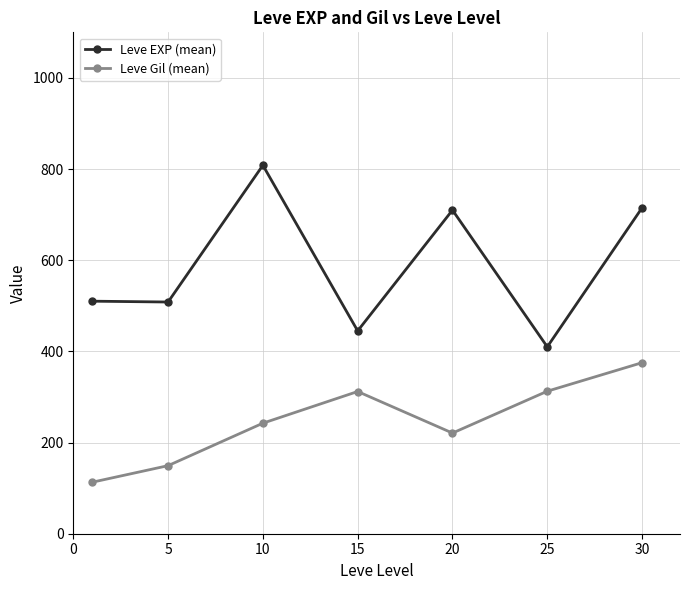

Does the chart display data point markers on the line(s)?

Yes